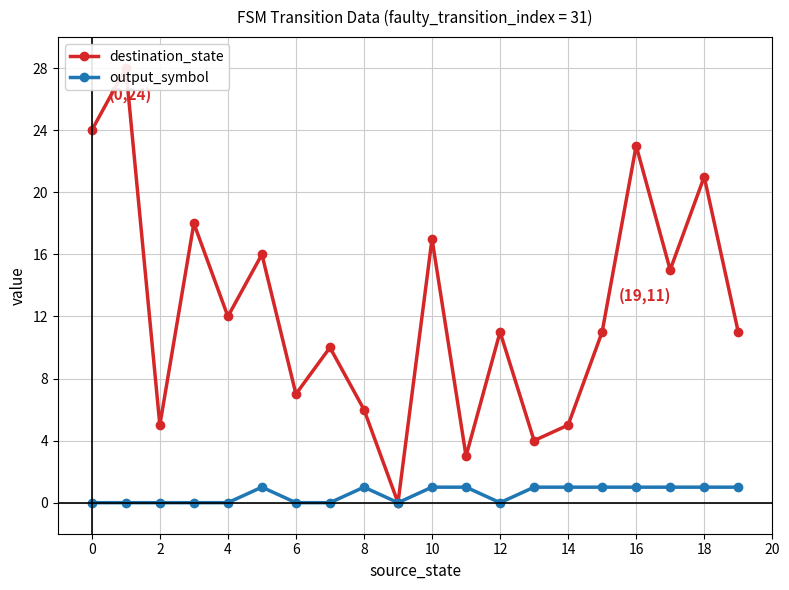

At how many categories does at least one series exceed 6?

14